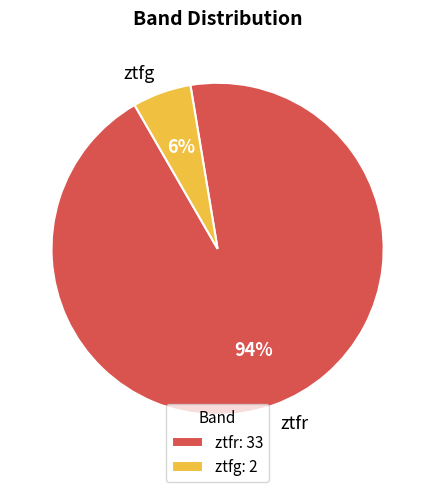

The ztfg slice represents 6% of the pie. True or false?

True